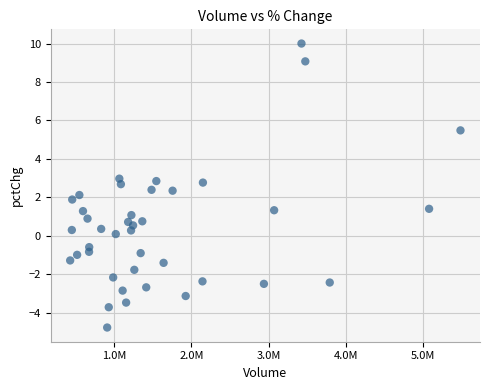

What is the range of Y values (max minus min)?

14.8